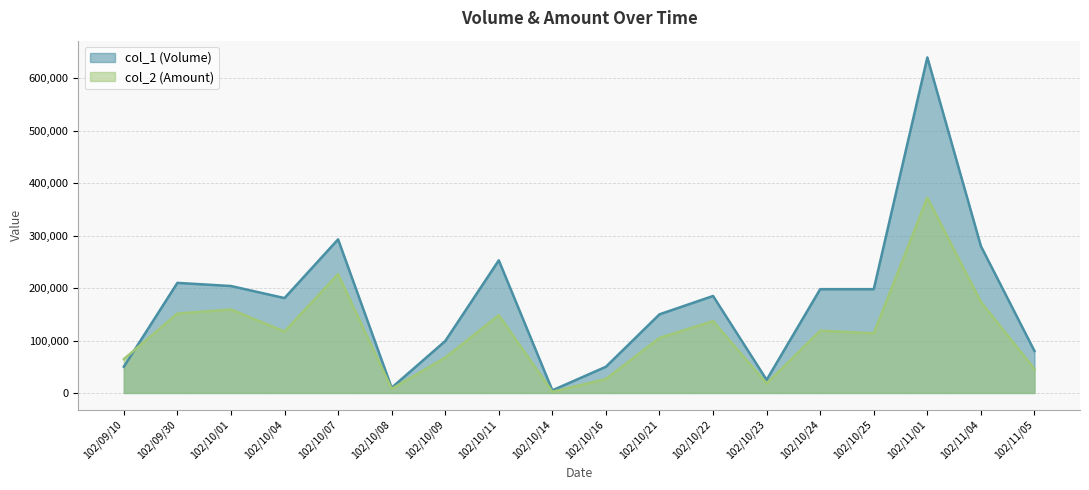

Reading right to left, what are all the values shown in this chart?

col_1: 102/11/05=80000	102/11/04=280000	102/11/01=640000	102/10/25=198000	102/10/24=198000	102/10/23=25000	102/10/22=185000	102/10/21=150000	102/10/16=50000	102/10/14=5000	102/10/11=253000	102/10/09=99000	102/10/08=10000	102/10/07=293000	102/10/04=181000	102/10/01=204000	102/09/30=210000	102/09/10=50000
col_2: 102/11/05=45600	102/11/04=173600	102/11/01=372500	102/10/25=113850	102/10/24=118800	102/10/23=18000	102/10/22=137060	102/10/21=105000	102/10/16=26500	102/10/14=2150	102/10/11=148350	102/10/09=67320	102/10/08=7800	102/10/07=226570	102/10/04=117240	102/10/01=159240	102/09/30=151460	102/09/10=64500